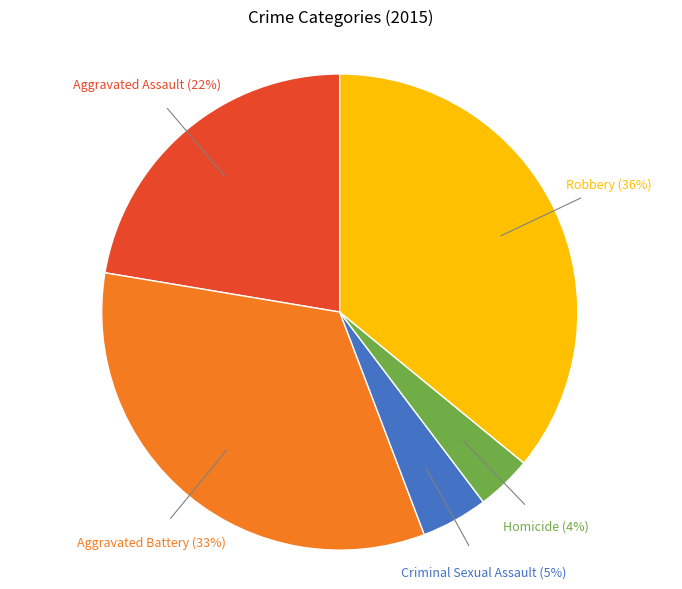

Is there a majority slice in this chart?

No